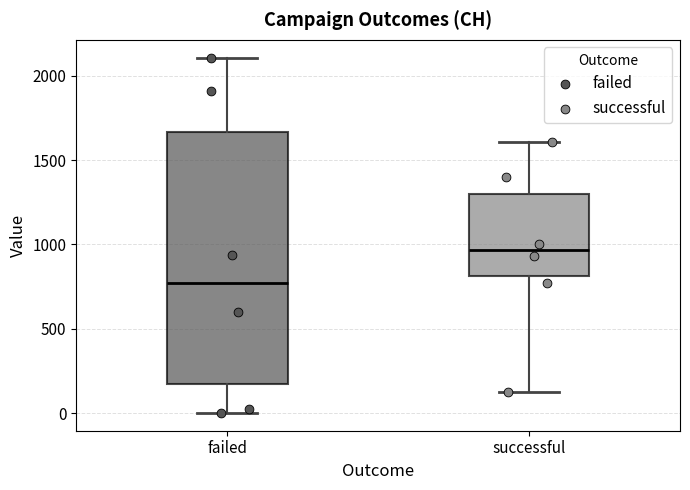

Reading left to right, transcribe this box plot: for each box, give where its median line is, the range the box spans, and where its two whiskers end, as read against the y-axis. The values are not printed on the chart, so give them approximately, as read against the axis.

failed: median 750, box 150 to 1650, whiskers 0 to 2100
successful: median 950, box 800 to 1300, whiskers 100 to 1600